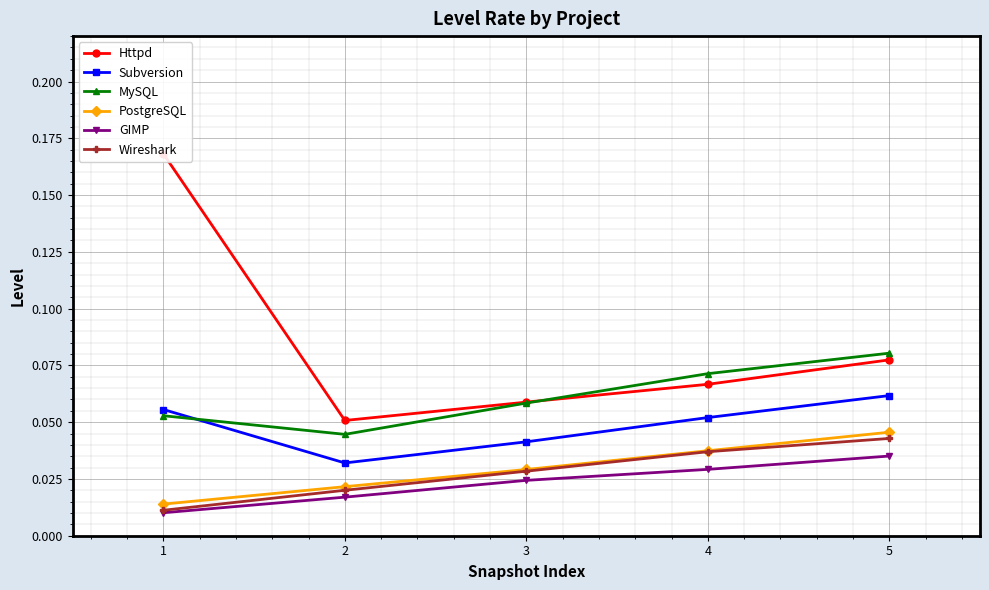

How many interior local valleys does the Httpd series have?

1